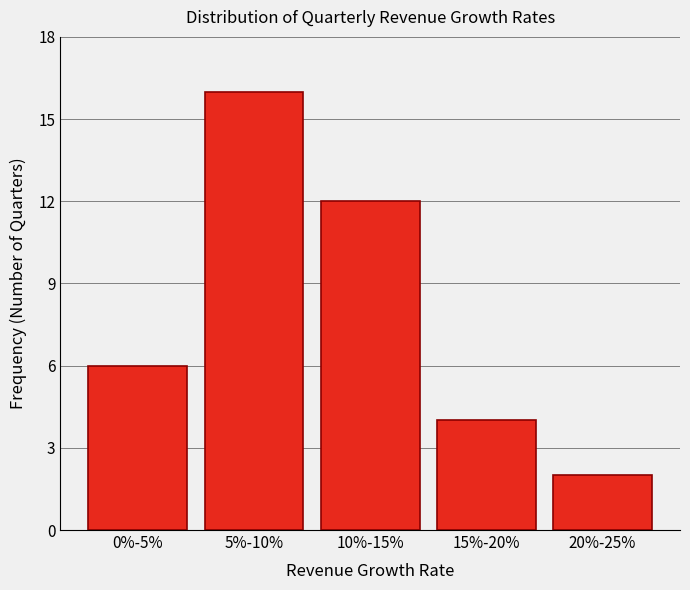

Reading right to left, transcribe all the data shown in this chart.

2	4	12	16	6